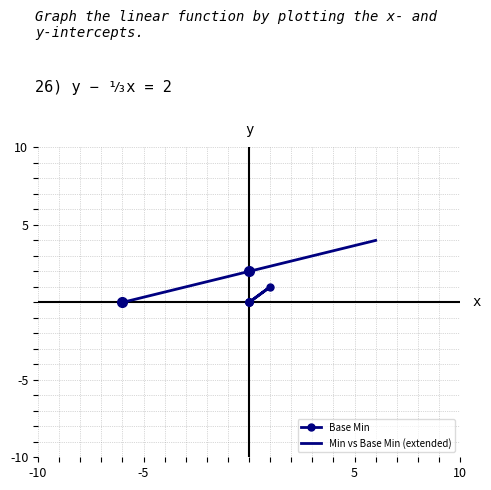

Is it true that the value at 0 is 0?

True